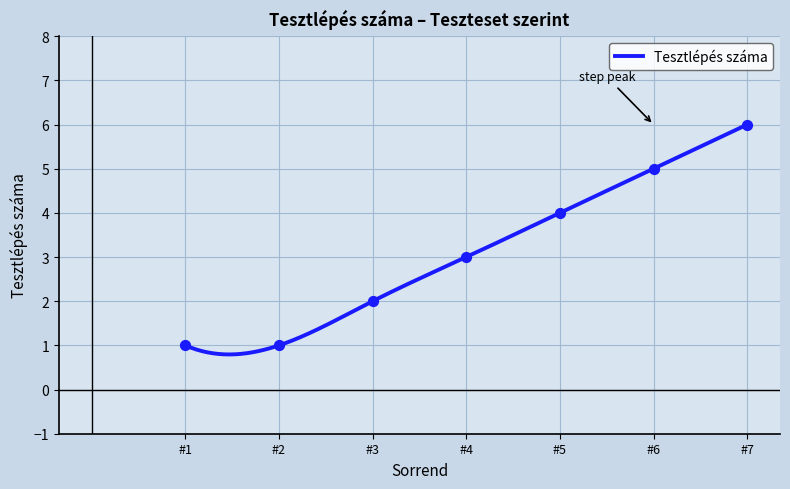

Which has a higher value, #7 or #6?

#7